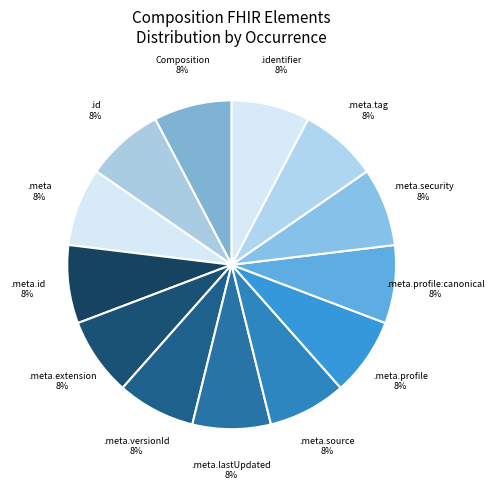

The .meta.lastUpdated slice represents 18% of the pie. True or false?

False